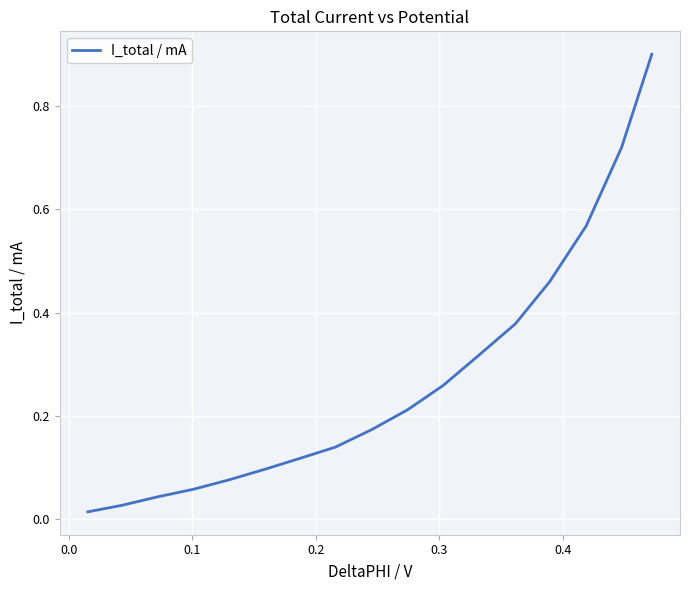

What is the difference between the maximum and minimum values?

0.9